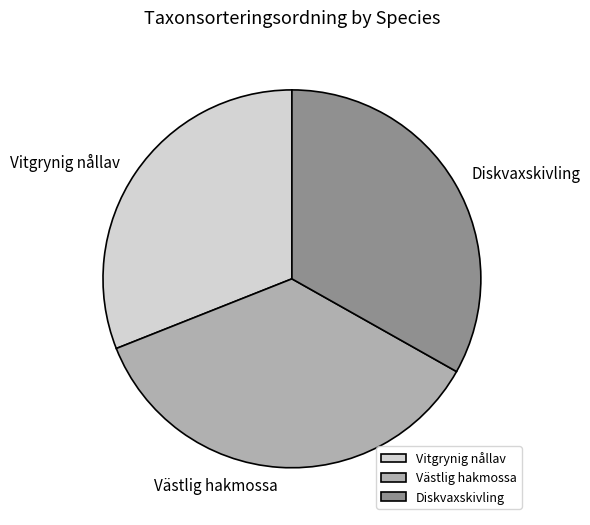

Combined, do Västlig hakmossa and Diskvaxskivling account for over 50%?

Yes